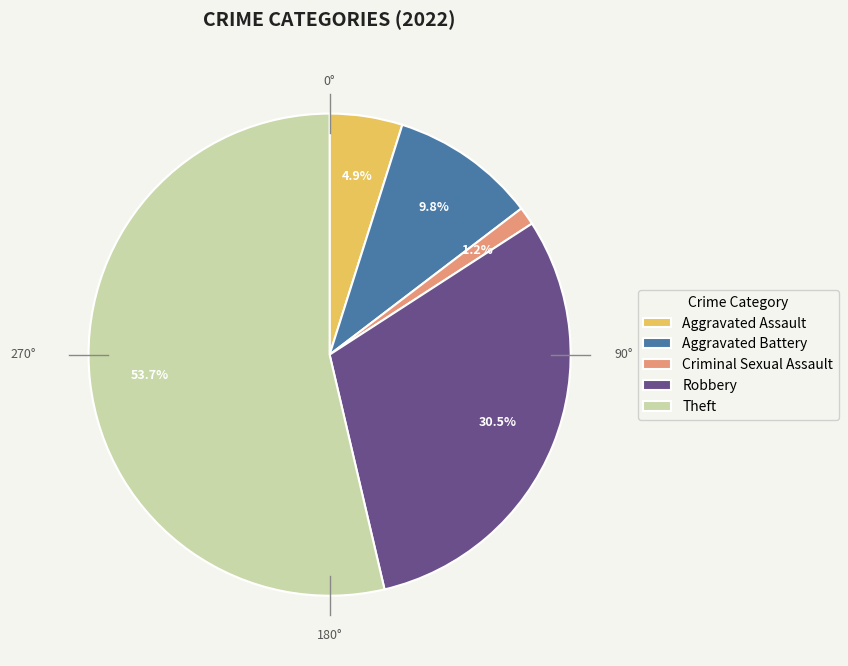

How many segments does this pie chart have?

5